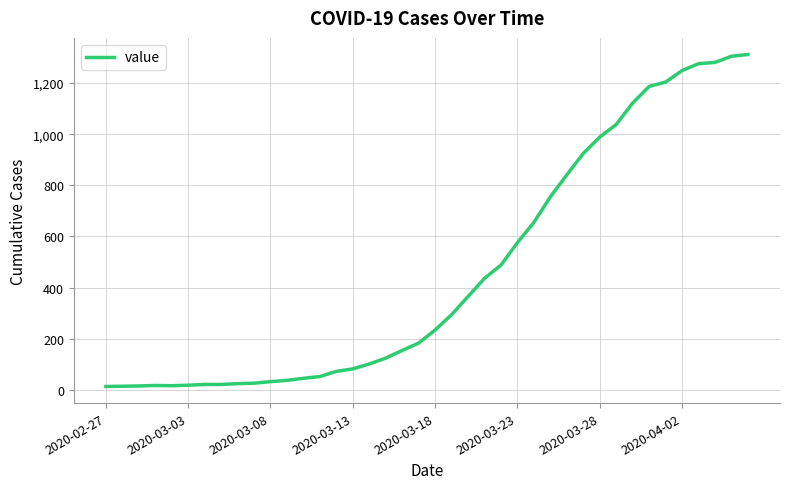

What is the greatest value displayed?

1312